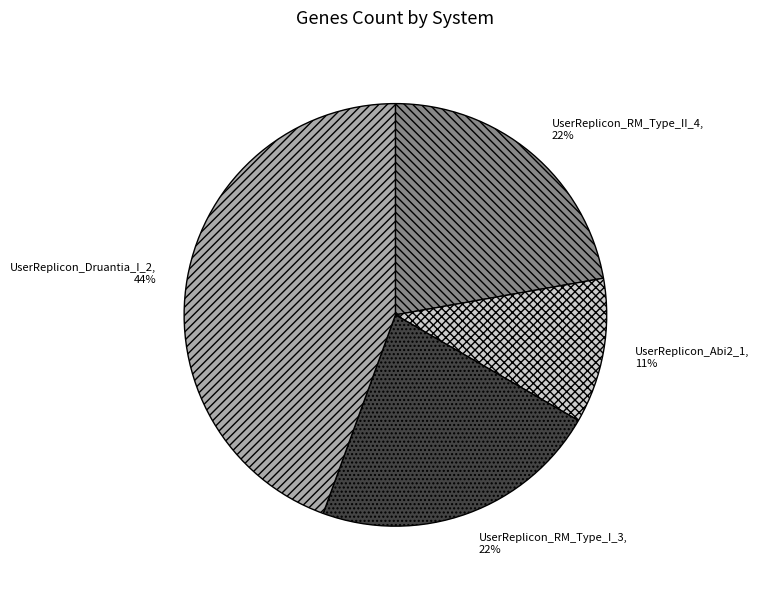

What is the largest slice in the pie chart?

UserReplicon_Druantia_I_2